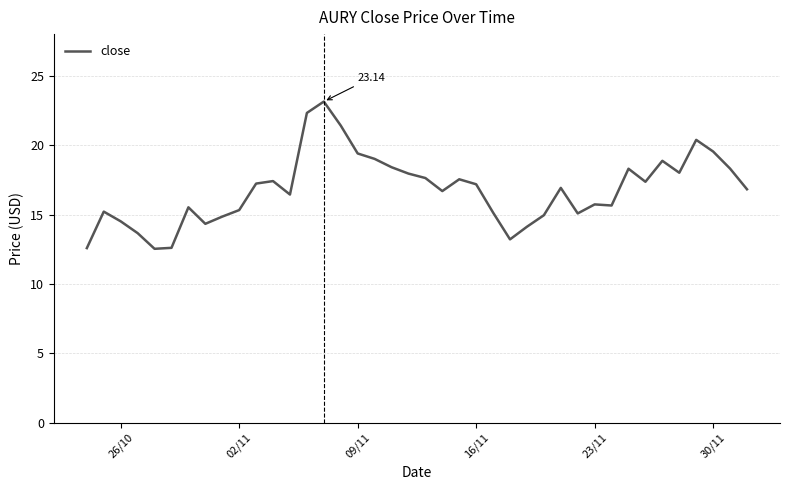

What is the difference between the maximum and minimum values?

10.6